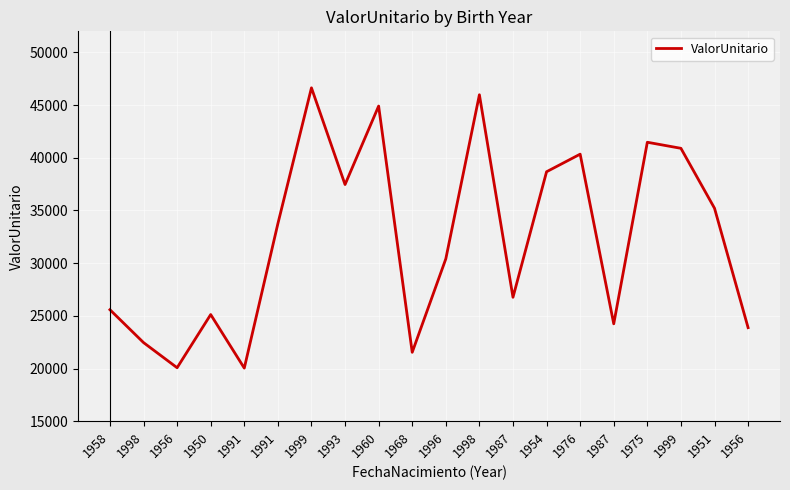

Does the chart have visible grid lines?

Yes